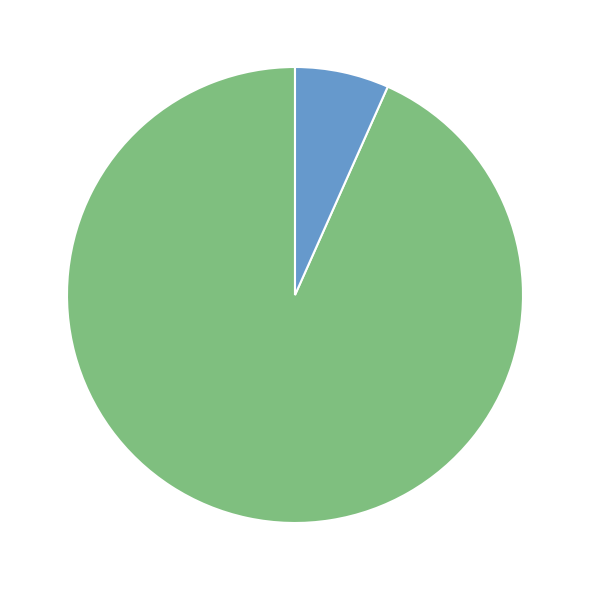

Is it true that gogul is 99% of the pie?

False